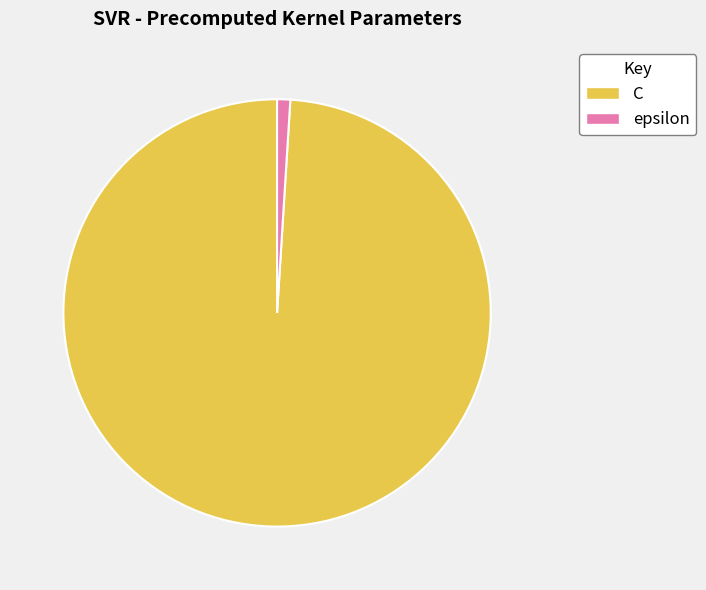

Does C account for over 50% of the chart?

Yes